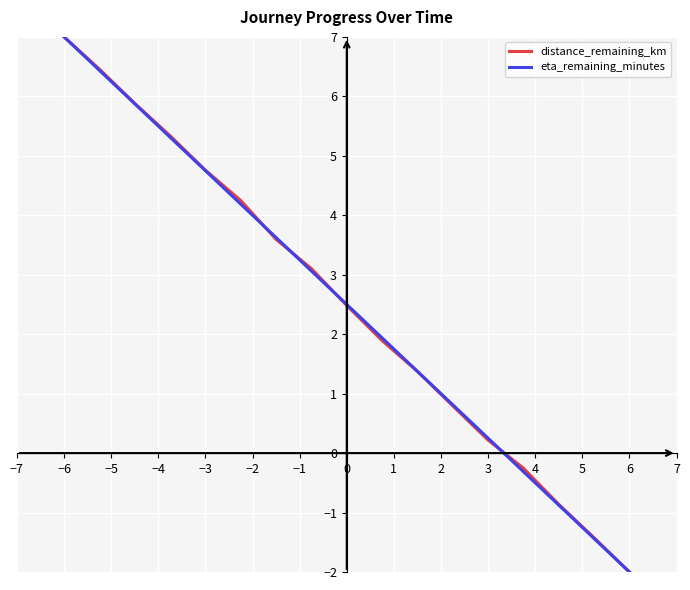

What is the maximum value shown in the chart?

7.0